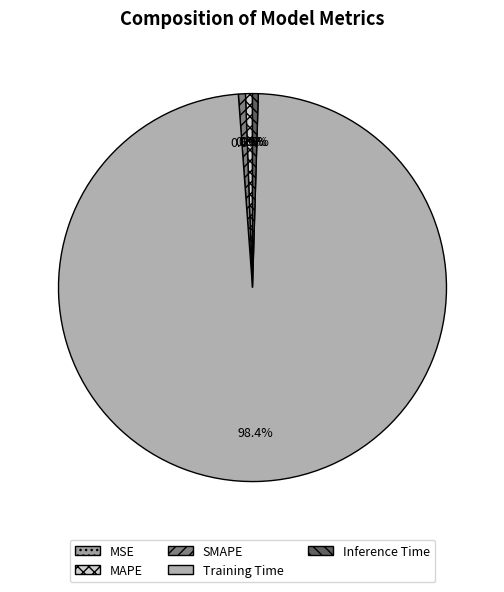

Rank the categories by value from lowest to highest.

MSE, Inference Time, MAPE, SMAPE, Training Time